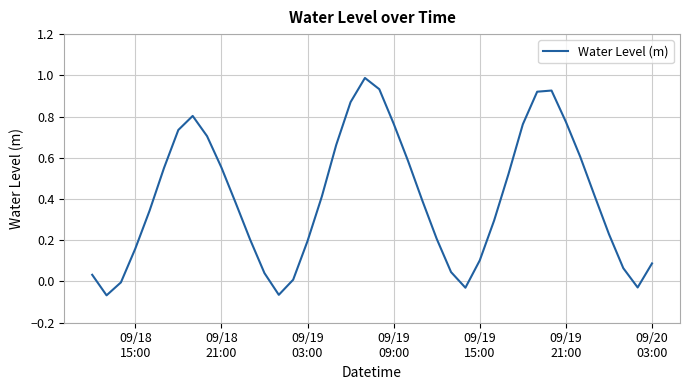

What is the difference between the maximum and minimum values?

1.1